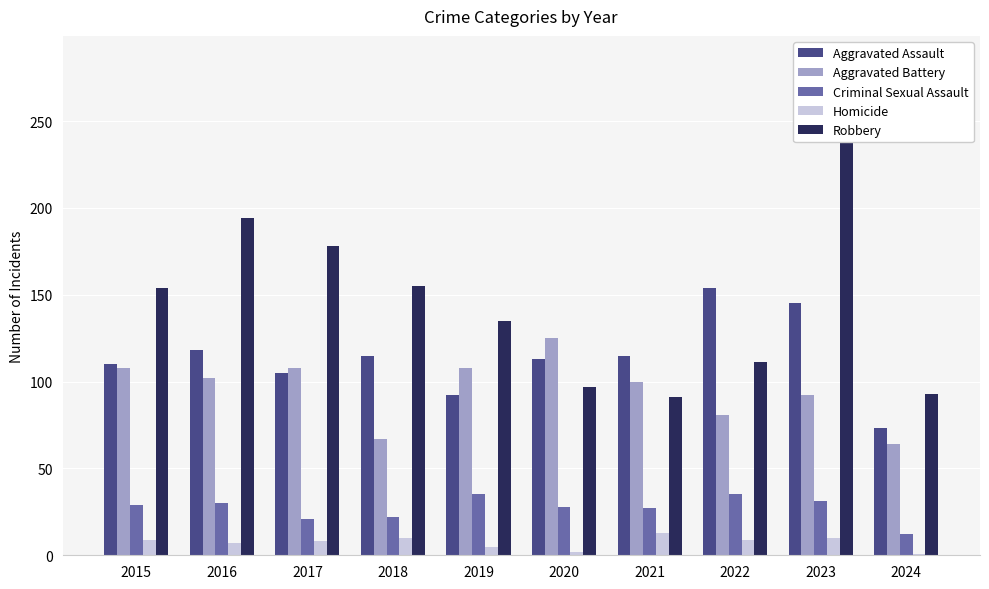

What is the minimum value shown in the chart?

1